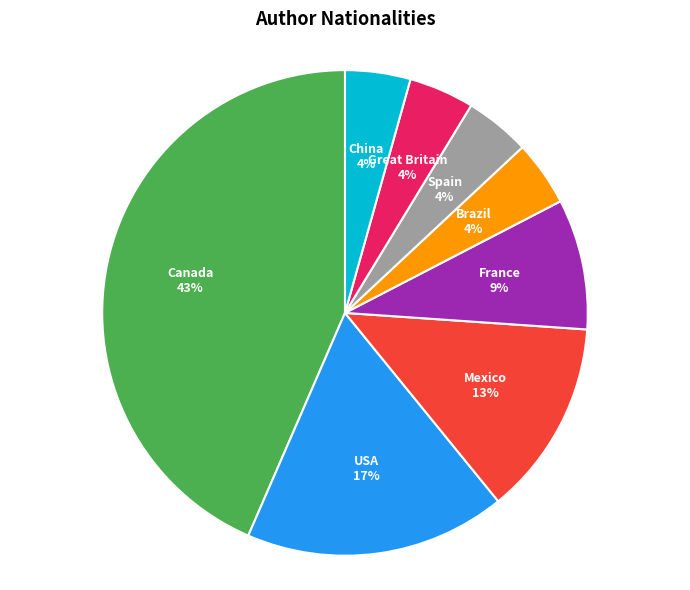

Is there any slice that represents more than half of the pie?

No